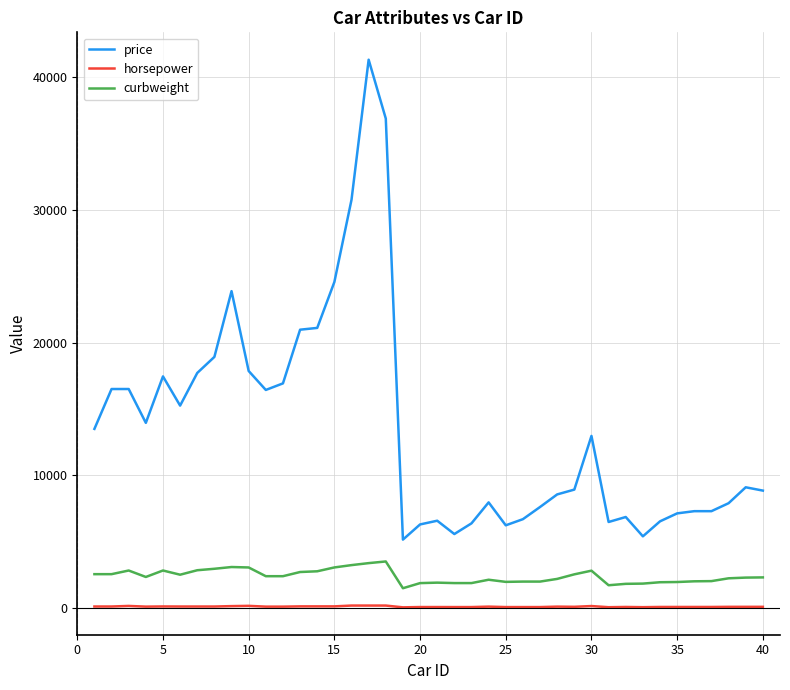

What is the maximum value for price?

41315